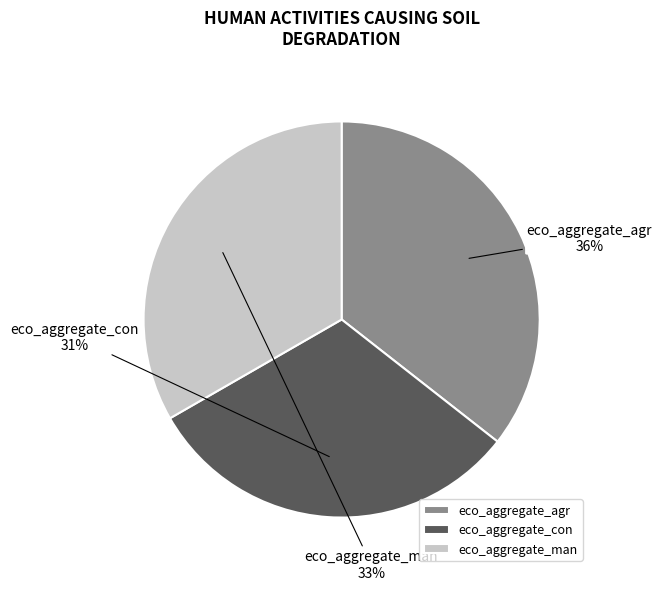

What is the ratio of the value at eco_aggregate_agr to the value at eco_aggregate_man?

1.1